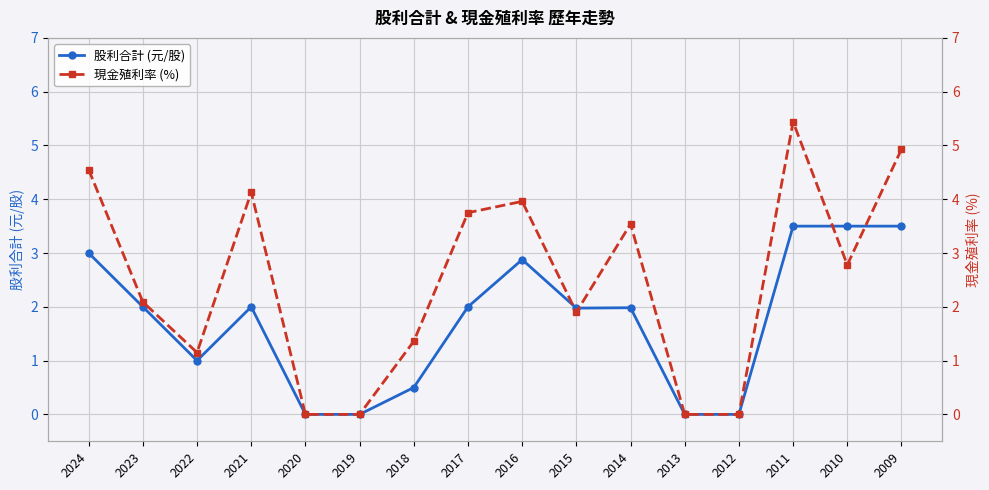

Which series has the widest spread of values?

現金殖利率 (%)